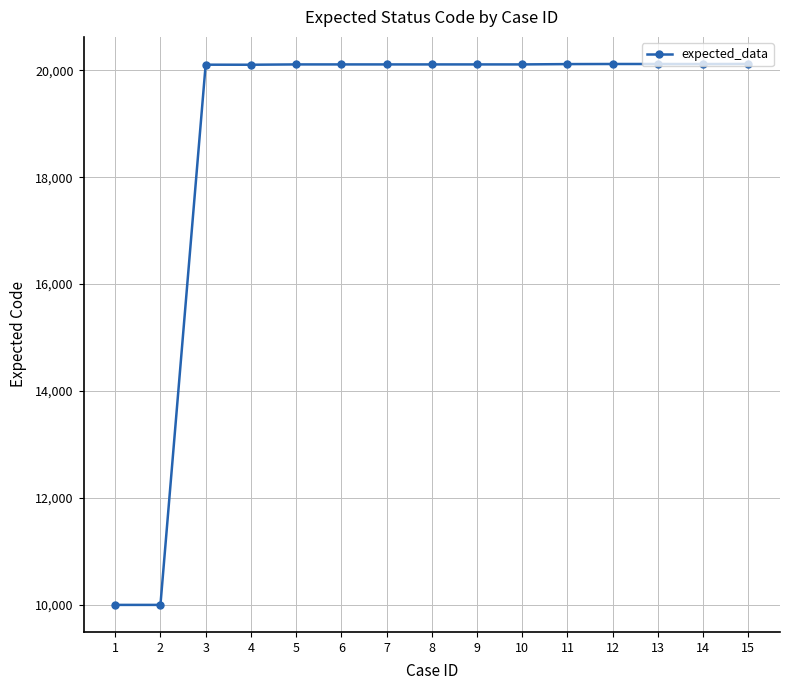

Does the chart display data point markers on the line(s)?

Yes